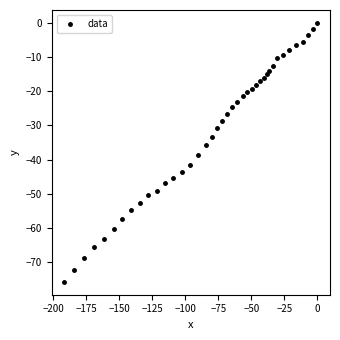

What is the range of X values (max minus min)?

191.8